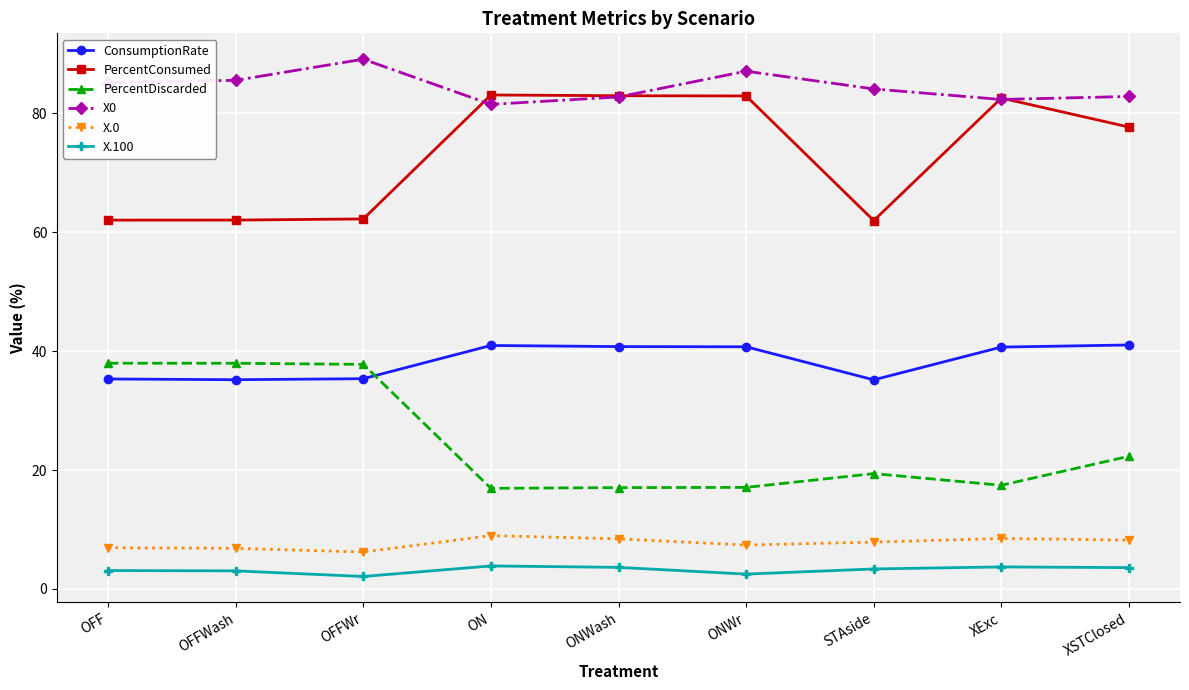

What is the difference between the highest and lowest values at ONWr?

84.6